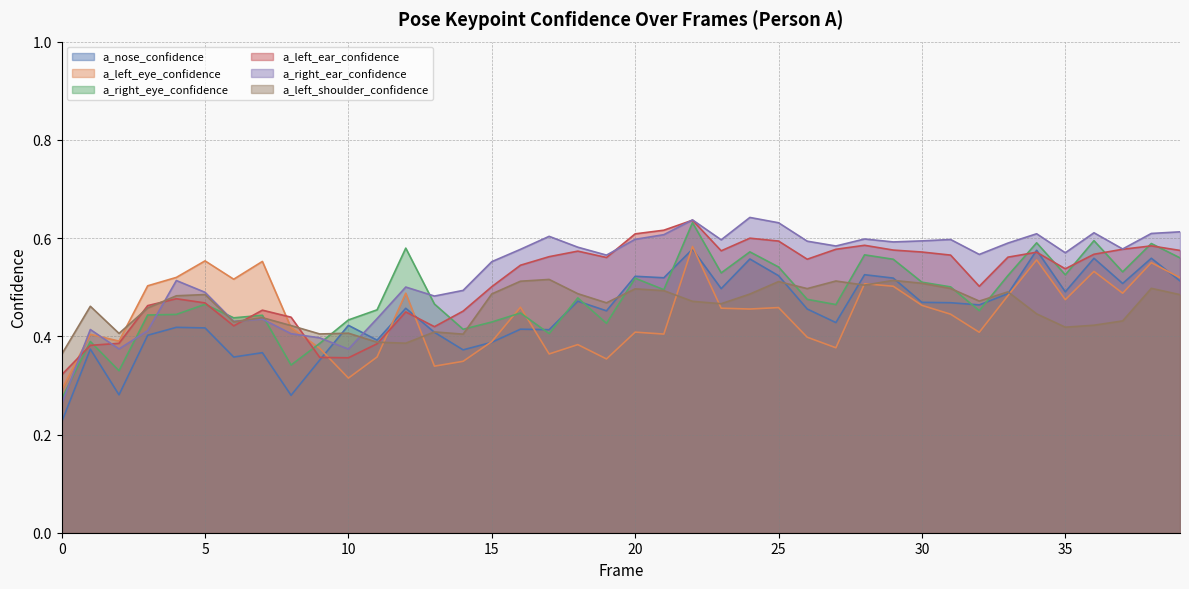

True or false: a_right_ear_confidence has a value of 0.4 at 1.

True